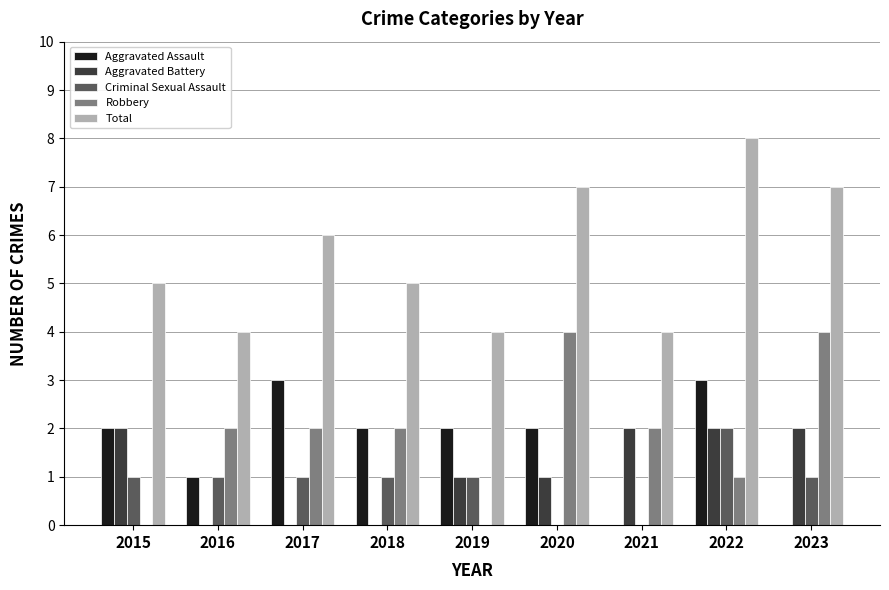

The value of Total at 2017 is 6. True or false?

True